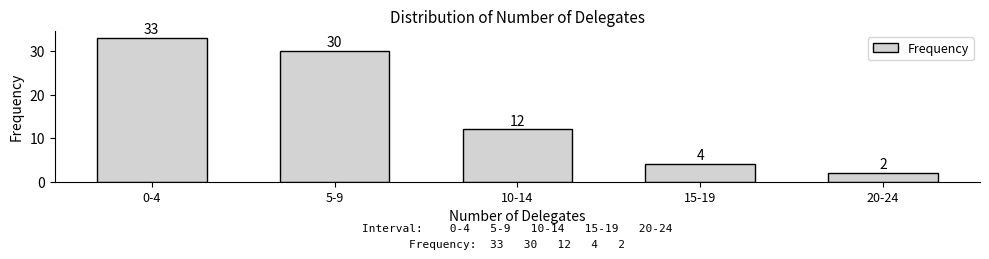

Reading left to right, transcribe all the data shown in this chart.

0-4=33	5-9=30	10-14=12	15-19=4	20-24=2